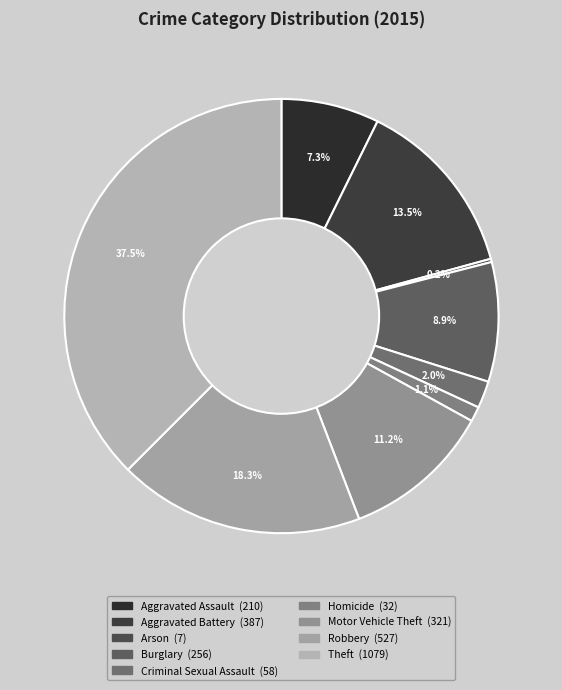

To the nearest percent, what percentage of the pie is Motor Vehicle Theft?

11%